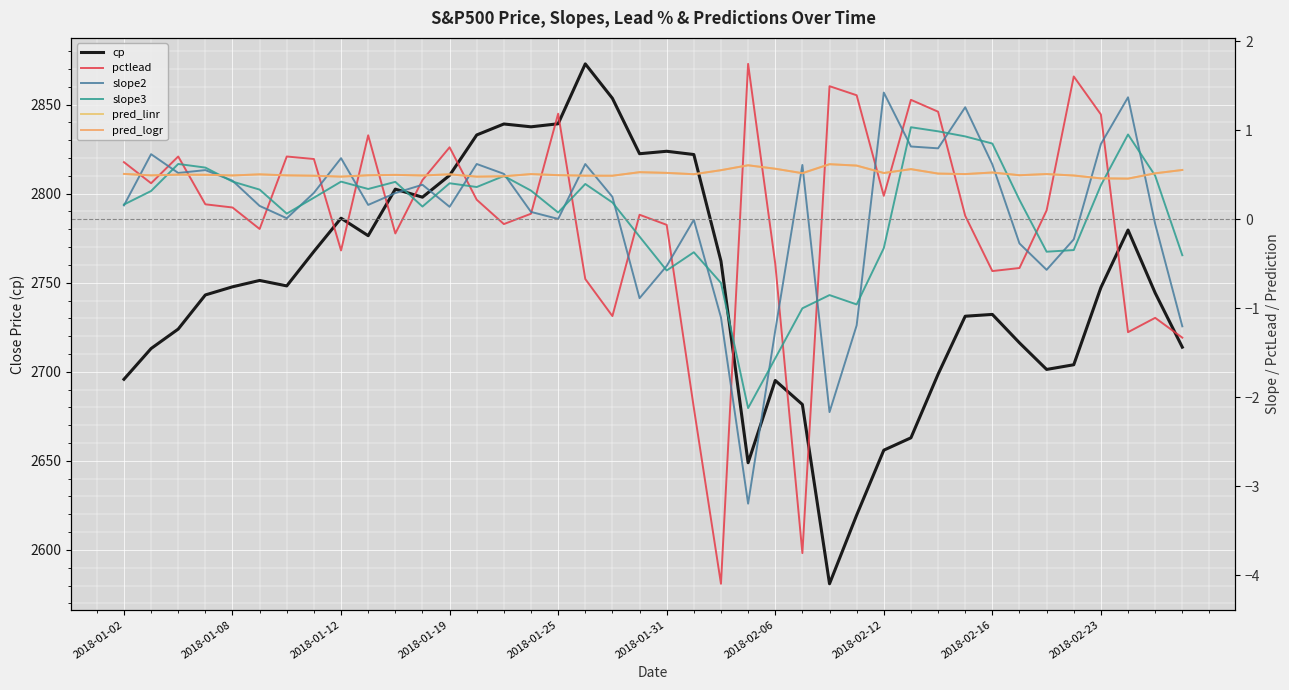

Is the value of pred_linr at 27 greater than the value of slope2 at 21?

Yes